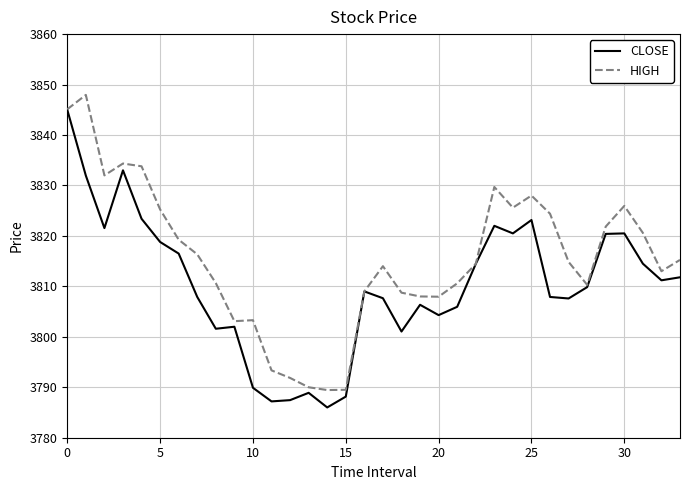

Rank the series by their average value, from lowest to highest.

CLOSE, HIGH